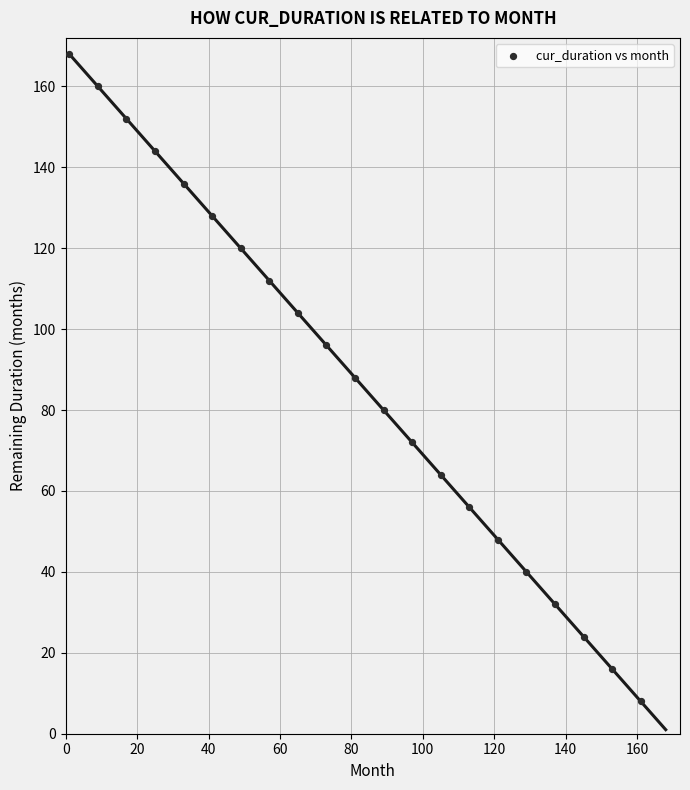

What is the range of X values (max minus min)?

160